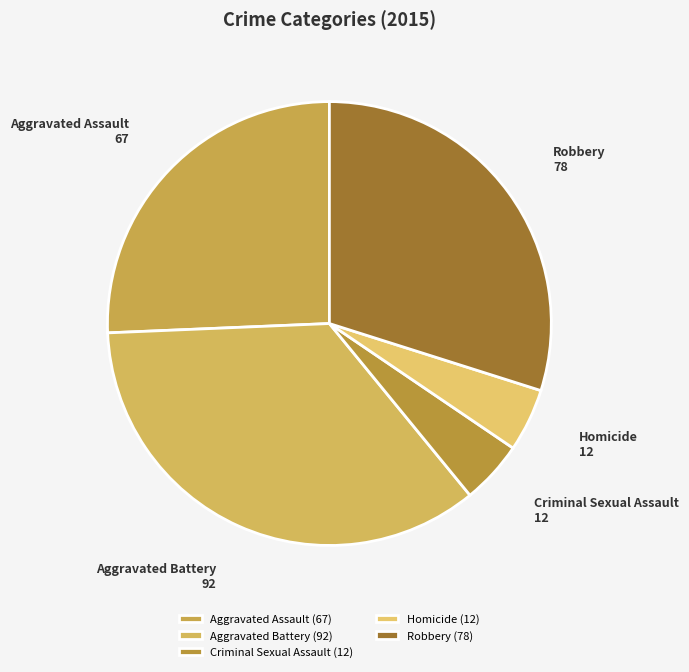

Is it true that Aggravated Assault is 26% of the pie?

True